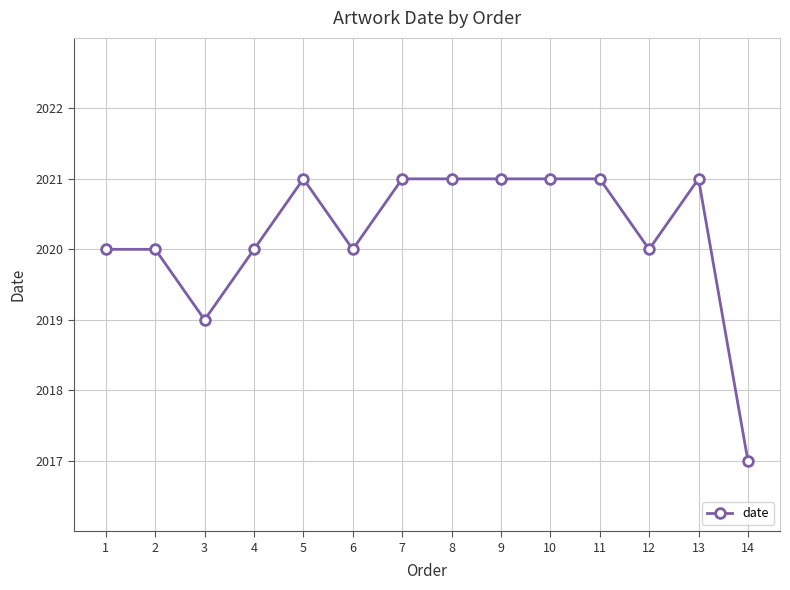

The value at 6 is 2020. True or false?

True